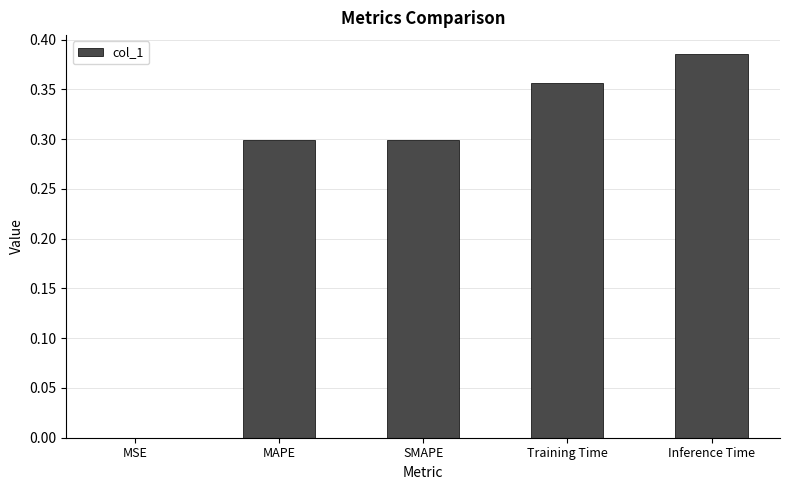

Are the bars horizontal?

No